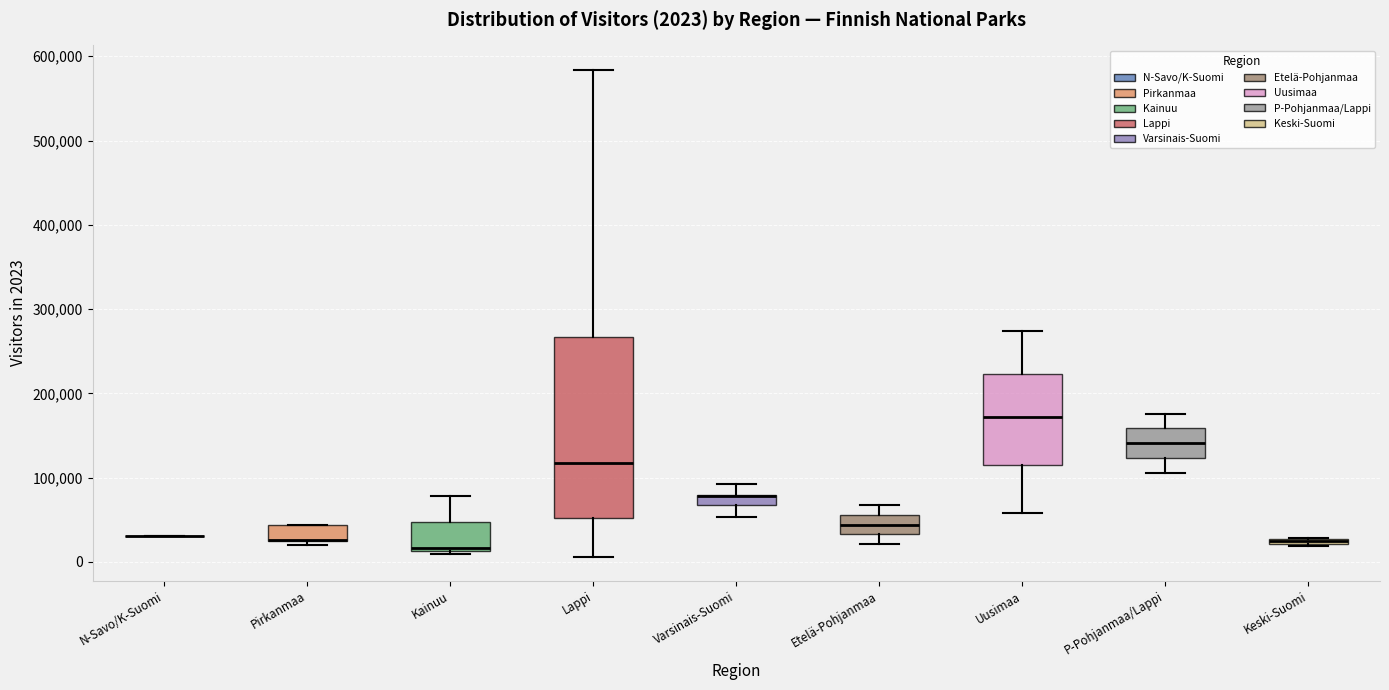

Which box is the tallest, from its lower edge to its upper edge?

Lappi